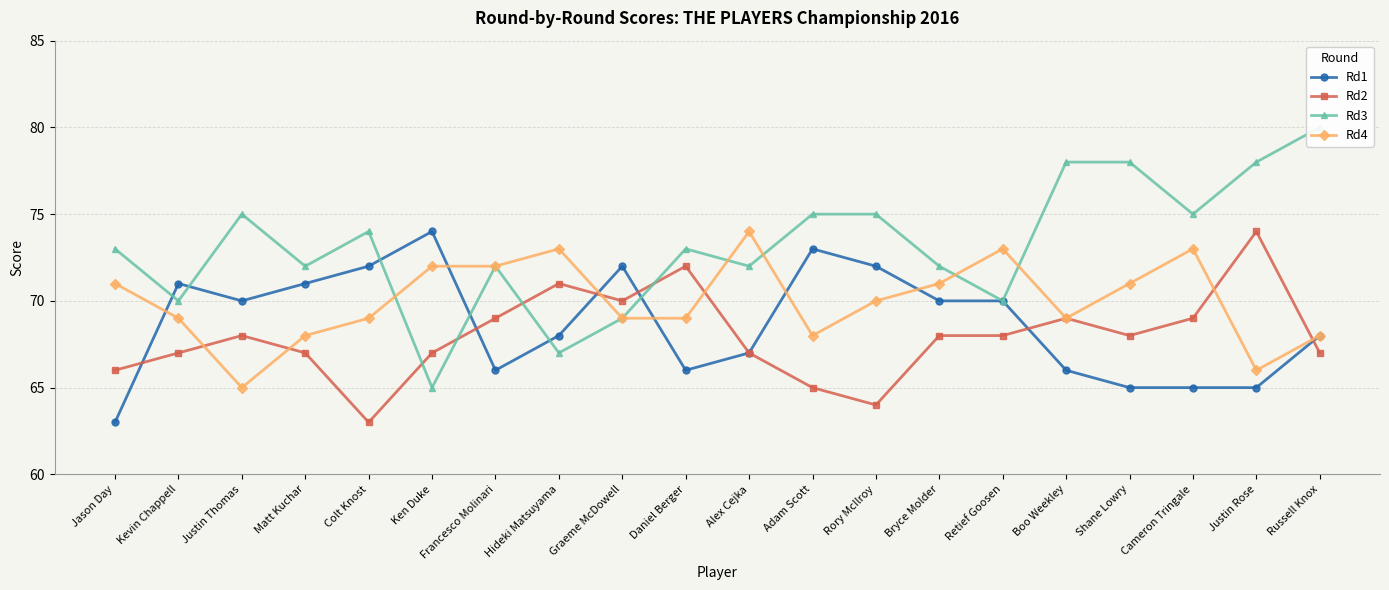

Reading right to left, transcribe all the data shown in this chart.

Rd1: 68	65	65	65	66	70	70	72	73	67	66	72	68	66	74	72	71	70	71	63
Rd2: 67	74	69	68	69	68	68	64	65	67	72	70	71	69	67	63	67	68	67	66
Rd3: 80	78	75	78	78	70	72	75	75	72	73	69	67	72	65	74	72	75	70	73
Rd4: 68	66	73	71	69	73	71	70	68	74	69	69	73	72	72	69	68	65	69	71